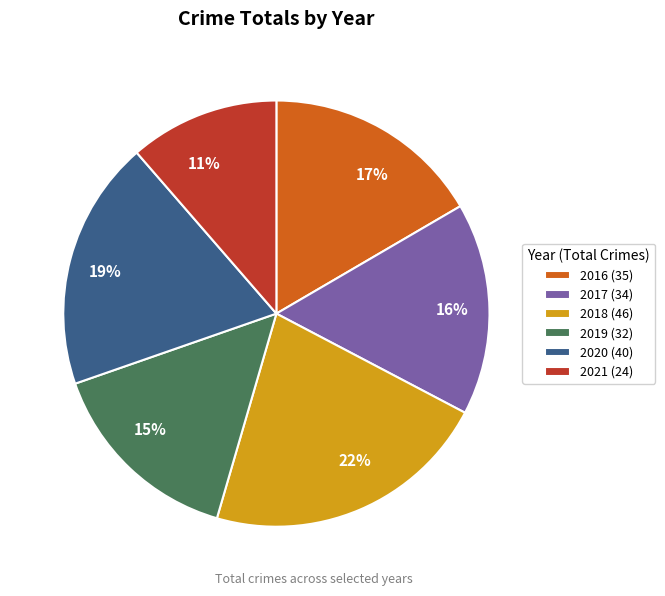

Is there a majority slice in this chart?

No